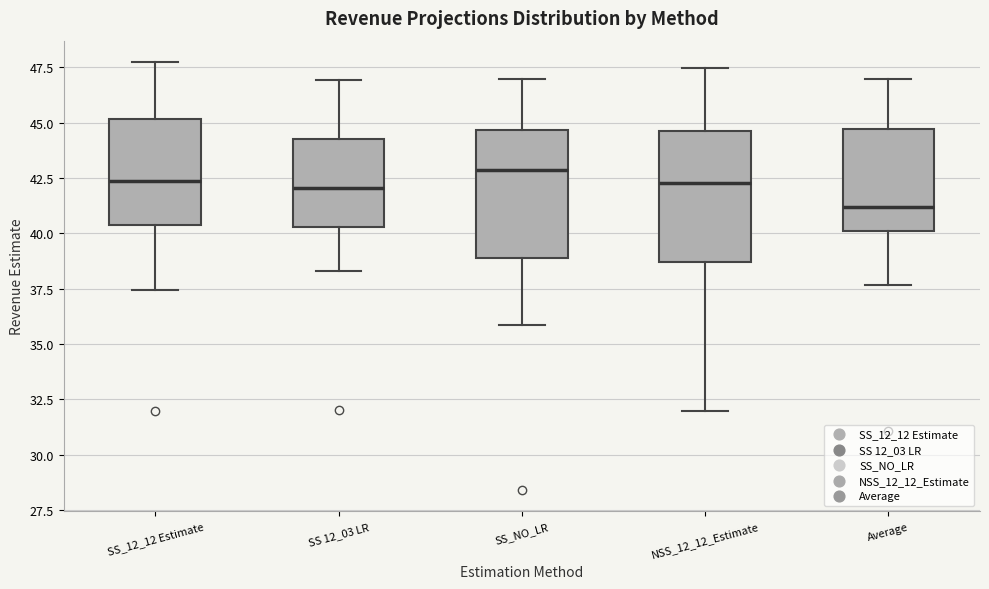

Reading left to right, read every box against the y-axis: the position of its median line, the range the box covers, and the ends of its whiskers. The values are not printed on the chart, so give them approximately, as read against the axis.

SS_12_12 Estimate: median 42.5, box 40.5 to 45.0, whiskers 37.5 to 47.5
SS 12_03 LR: median 42.0, box 40.5 to 44.5, whiskers 38.5 to 47.0
SS_NO_LR: median 43.0, box 39.0 to 44.5, whiskers 36.0 to 47.0
NSS_12_12_Estimate: median 42.5, box 38.5 to 44.5, whiskers 32.0 to 47.5
Average: median 41.0, box 40.0 to 44.5, whiskers 37.5 to 47.0